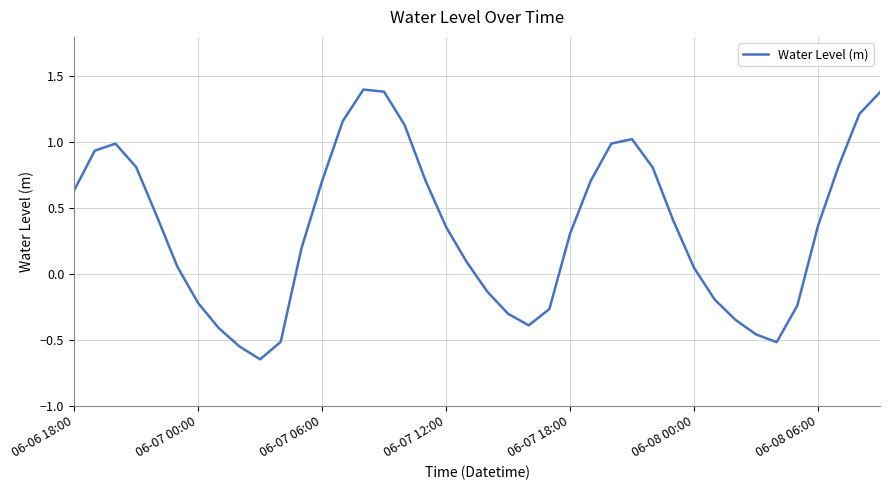

What is the greatest value displayed?

1.4